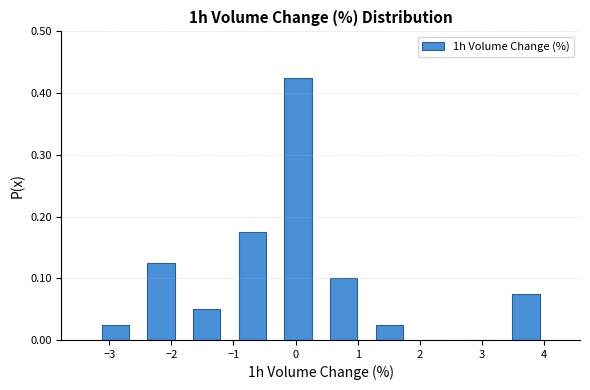

How tall is the bar that spans -0.3 to 0.4 on the x-axis? Neither the bar edges nor the heights are printed on the chart, so give them approximately, as read against the axes.

0.43